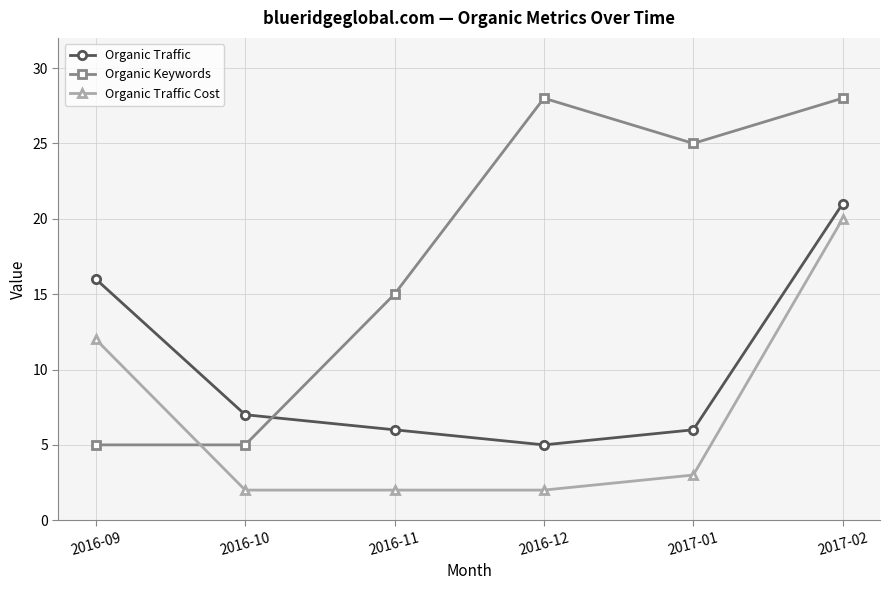

What is the value of the Organic Keywords point at the 4th from the left?

28